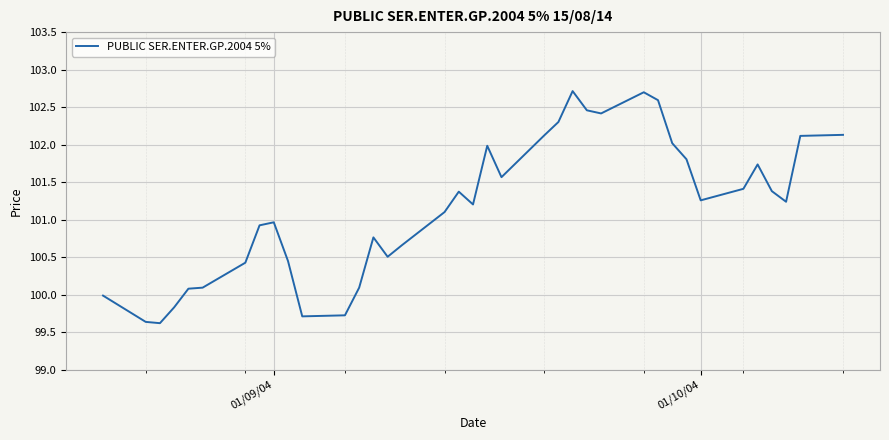

What is the difference between the maximum and minimum values?

3.1